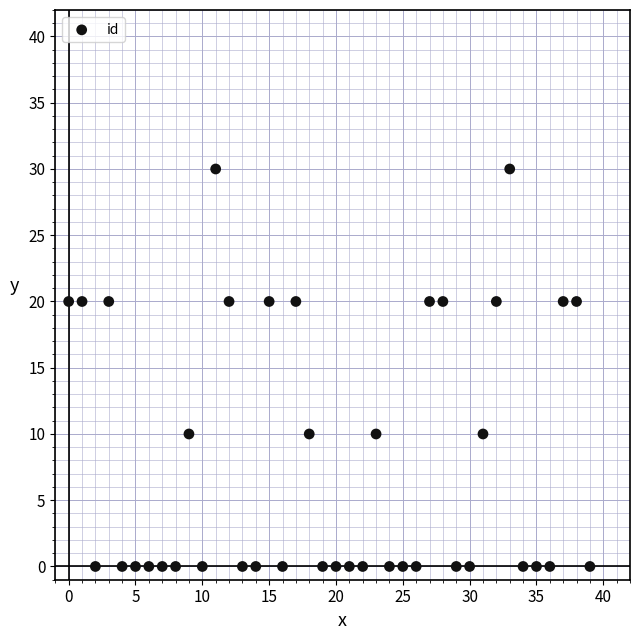

What is the range of Y values (max minus min)?

30